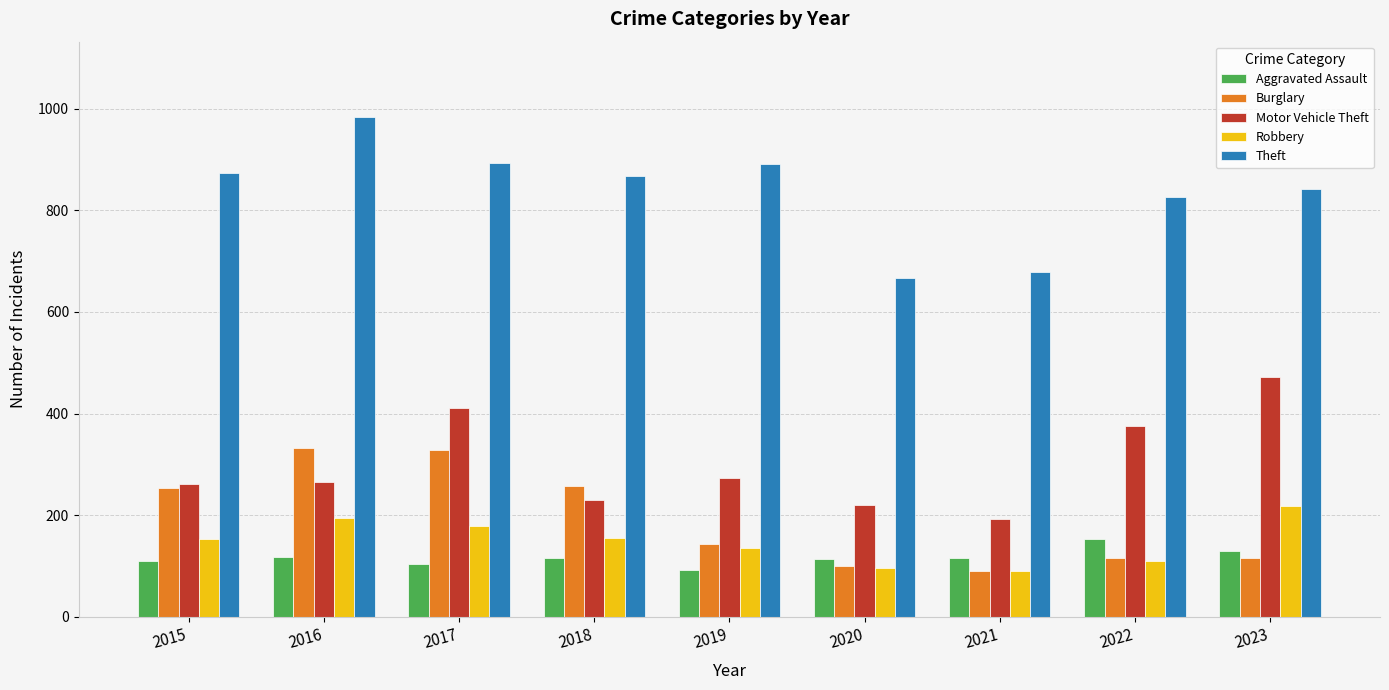

What is the smallest value displayed?

90